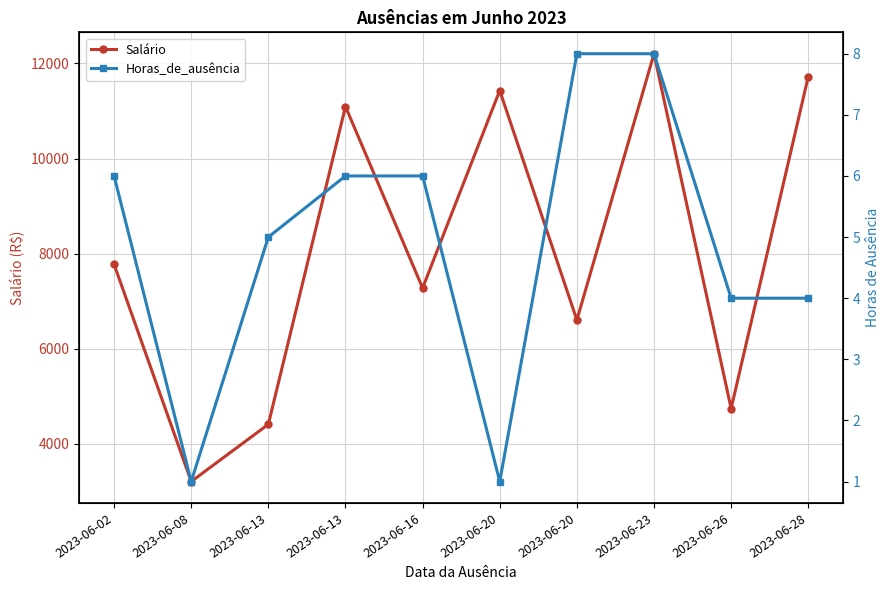

The Salário series shows 11725.0 at 2023-06-28. True or false?

True